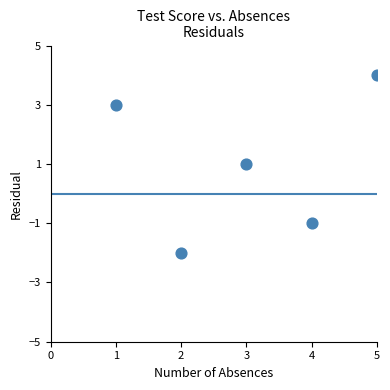

What is the range of Y values (max minus min)?

6